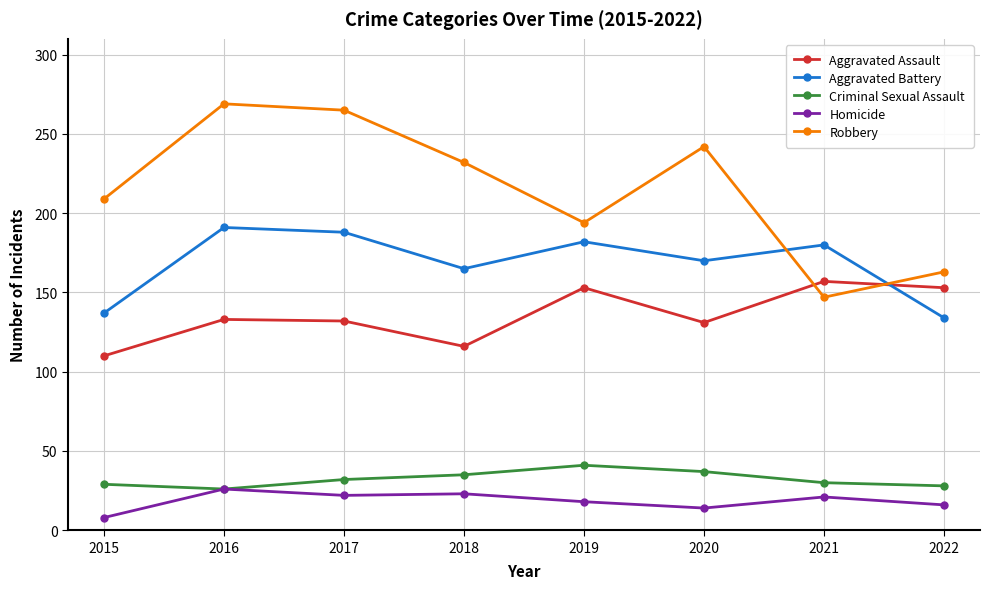

What is the difference between the highest and lowest values at 2022?

147